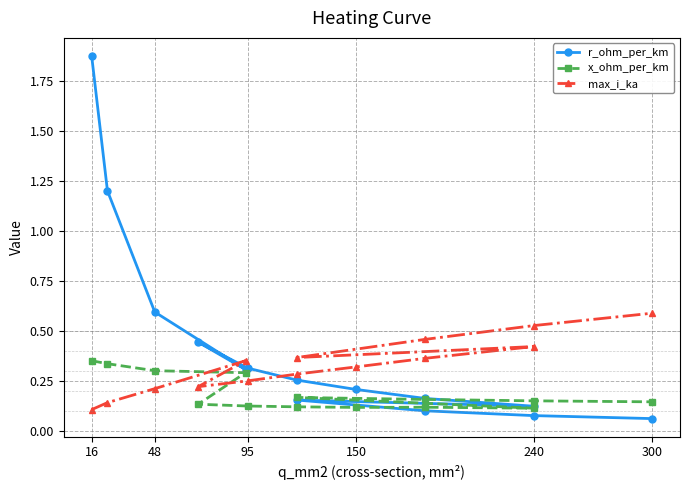

How many lines are shown in the chart?

3